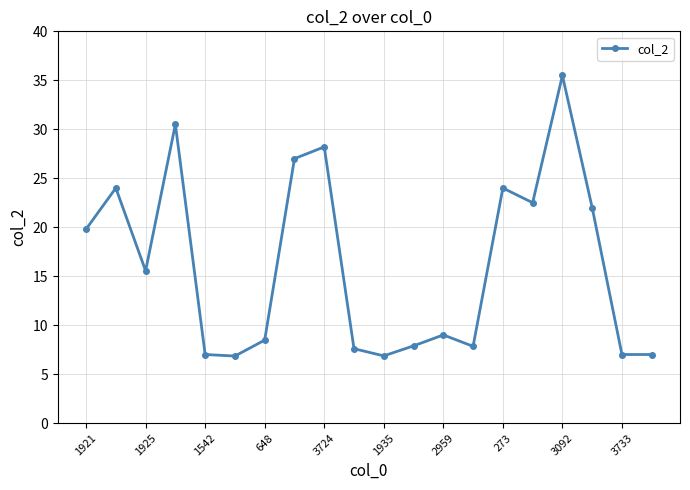

What is the sum of all values?

324.5